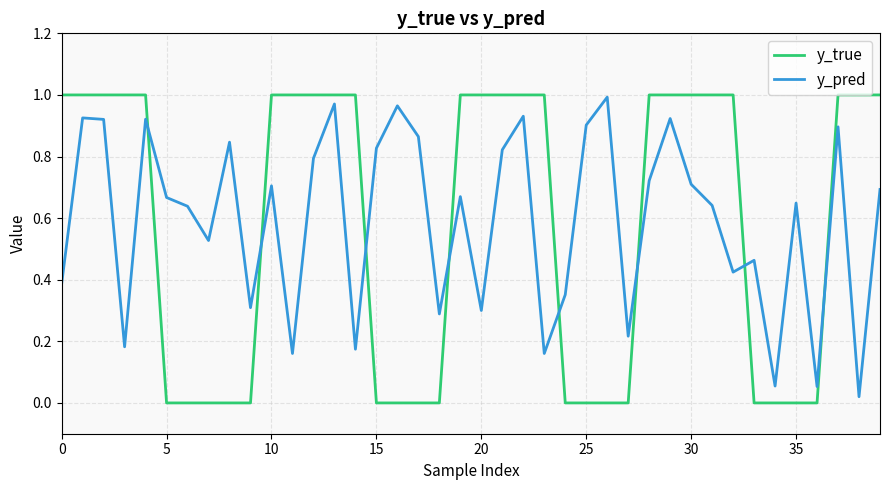

True or false: y_true and y_pred intersect in this chart.

True